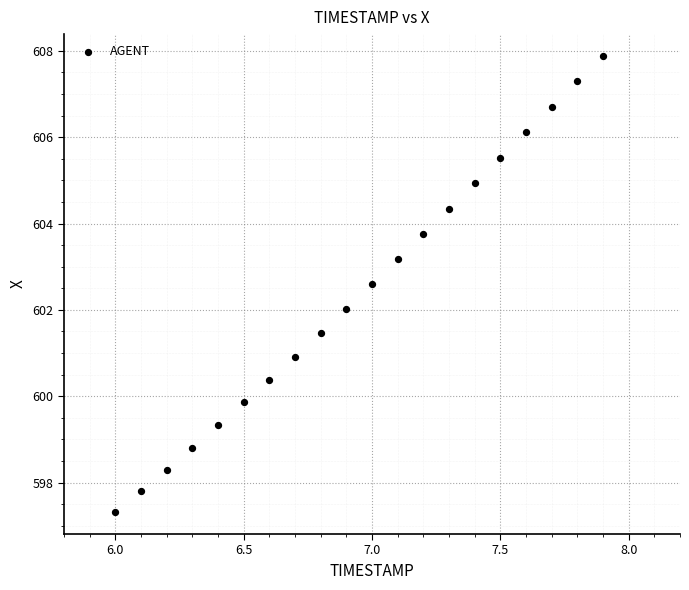

What is the range of Y values (max minus min)?

10.6